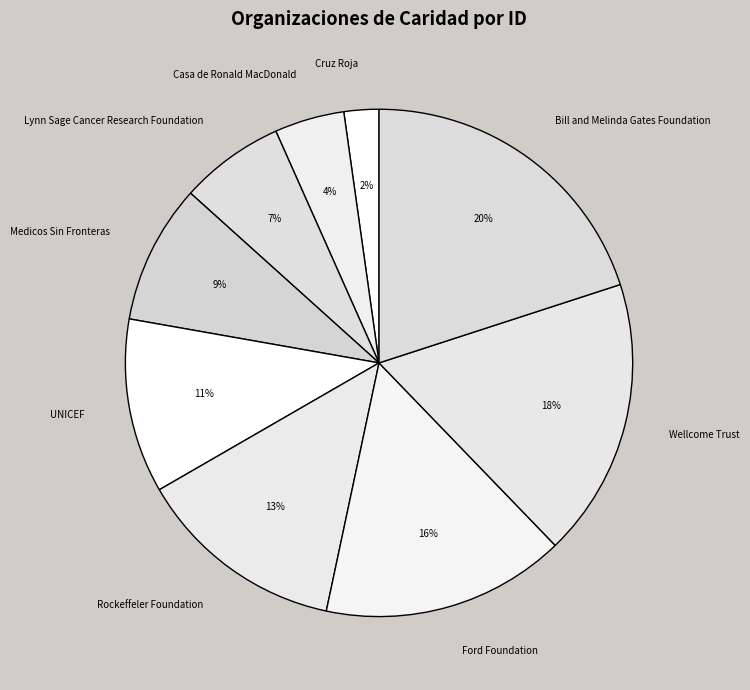

To the nearest percent, what is the combined percentage of Cruz Roja and Ford Foundation?

18%